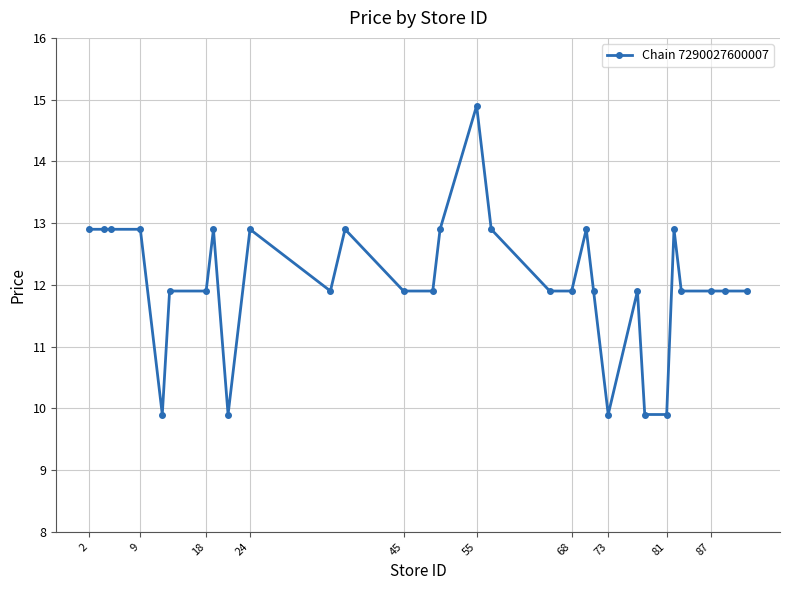

Reading left to right, list all the values displayed in this chart.

12.9	12.9	12.9	12.9	9.9	11.9	11.9	12.9	9.9	12.9	11.9	12.9	11.9	11.9	12.9	14.9	12.9	11.9	11.9	12.9	11.9	9.9	11.9	9.9	9.9	12.9	11.9	11.9	11.9	11.9